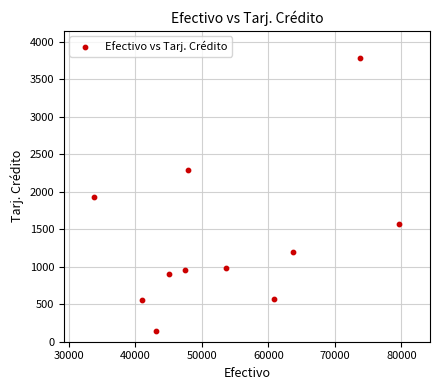

What is the range of X values (max minus min)?

45877.5